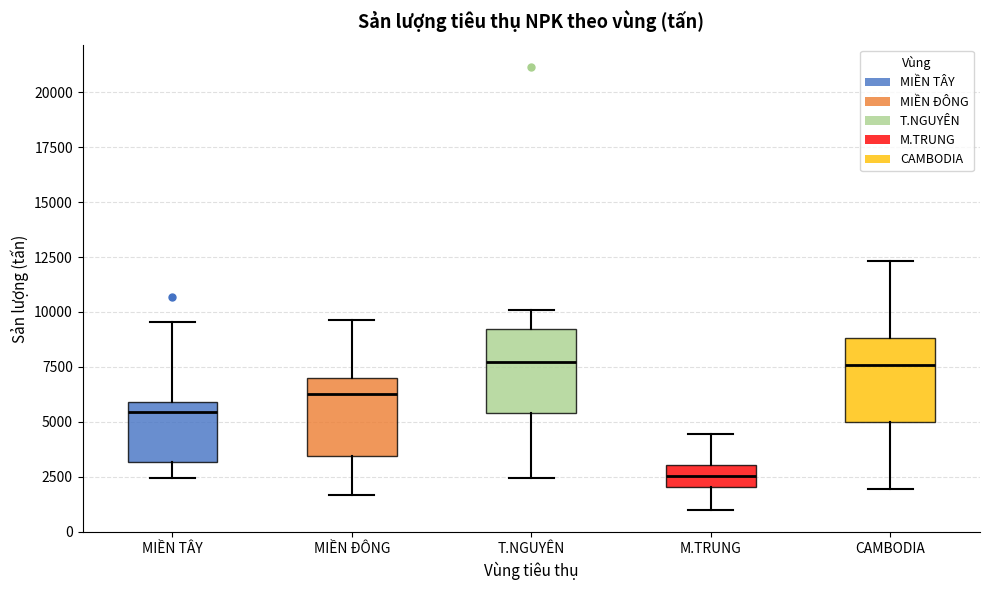

Reading left to right, read every box against the y-axis: the position of its median line, the range the box covers, and the ends of its whiskers. The values are not printed on the chart, so give them approximately, as read against the axis.

MIỀN TÂY: median 5500, box 3000 to 6000, whiskers 2500 to 9500
MIỀN ĐÔNG: median 6500, box 3500 to 7000, whiskers 1500 to 9500
T.NGUYÊN: median 7500, box 5500 to 9000, whiskers 2500 to 10000
M.TRUNG: median 2500, box 2000 to 3000, whiskers 1000 to 4500
CAMBODIA: median 7500, box 5000 to 9000, whiskers 2000 to 12500